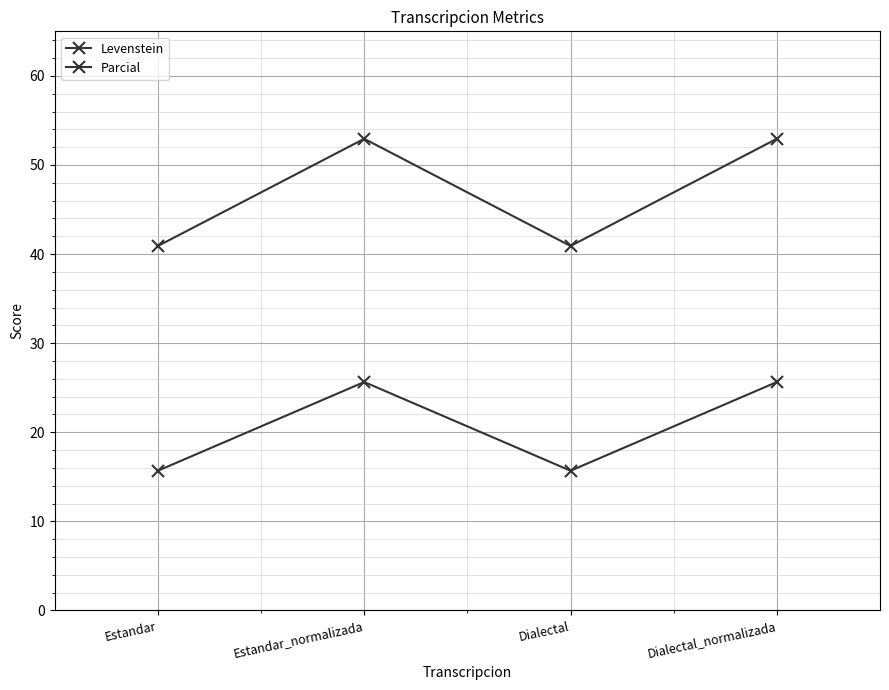

Is this an area chart (filled region under the line)?

No